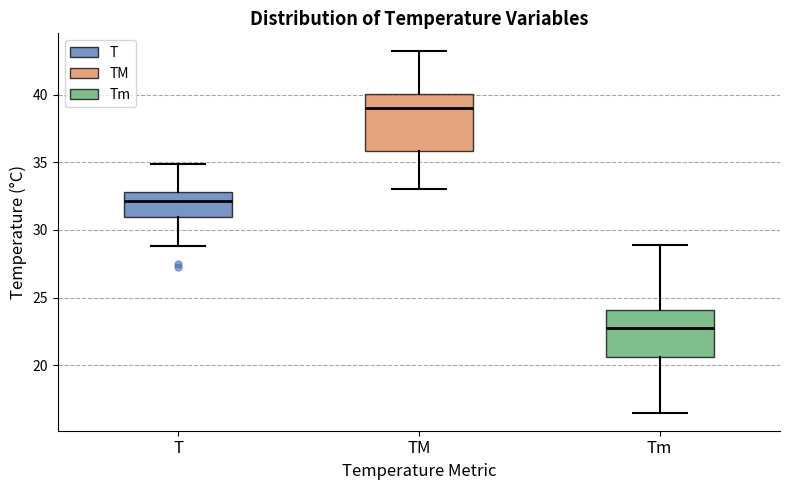

Which box has the highest median line?

TM